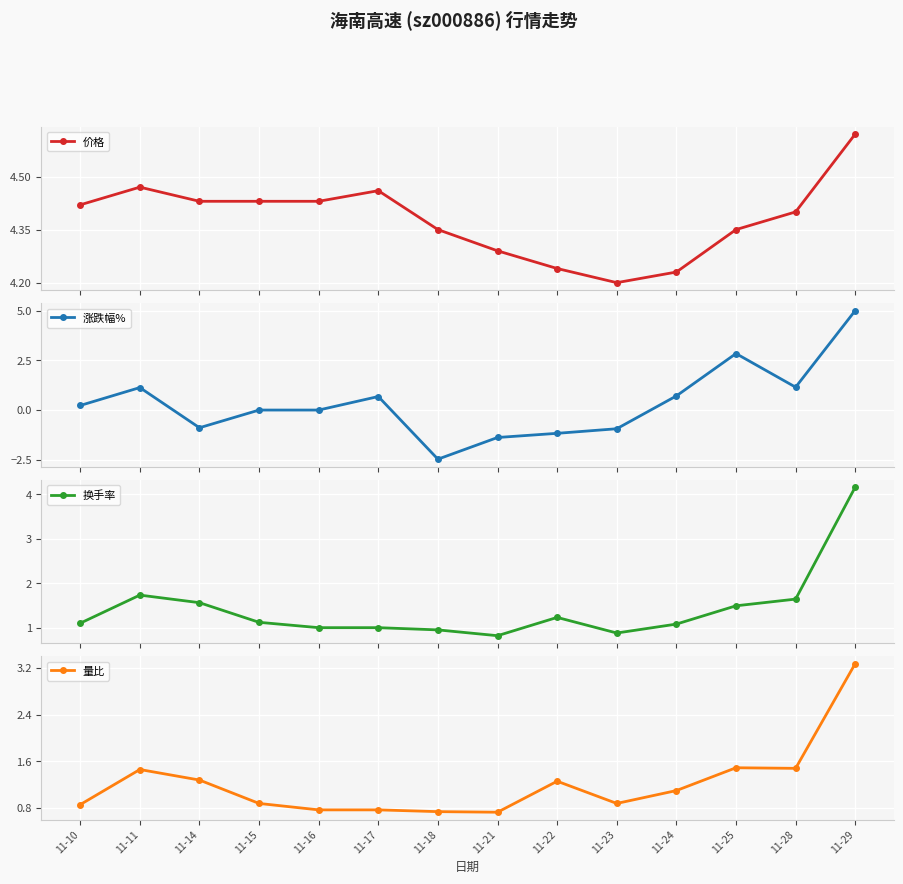

How many series are shown in this chart?

4